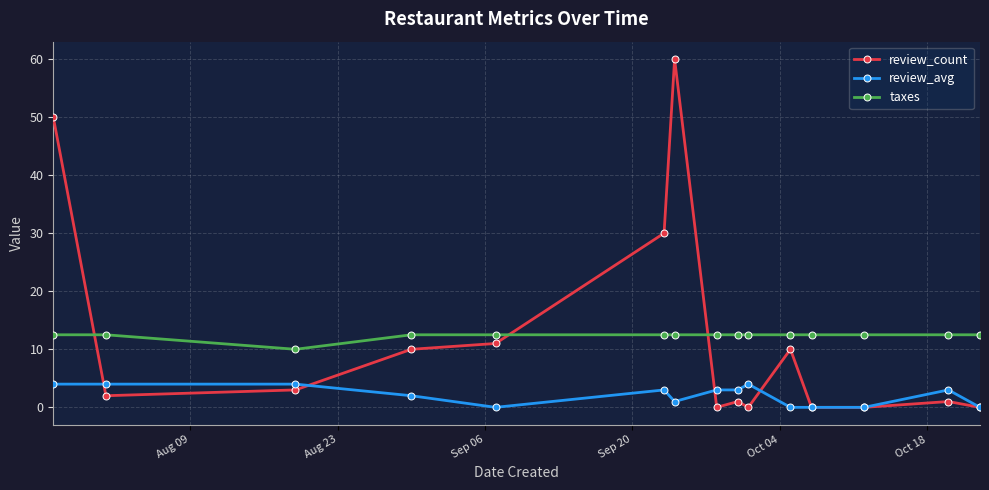

Which series has the largest range (max minus min)?

review_count